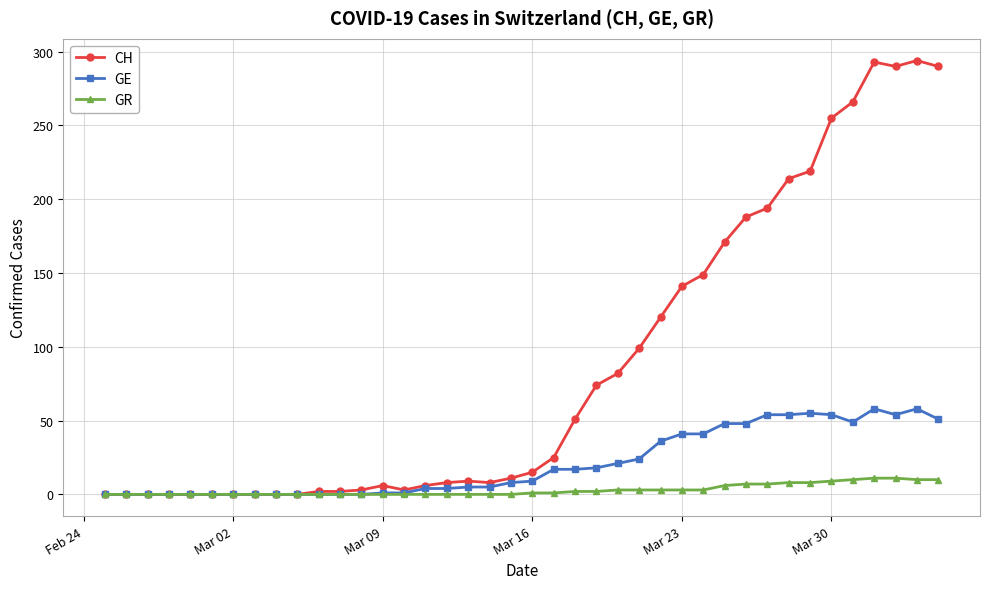

Which series has the largest range (max minus min)?

CH